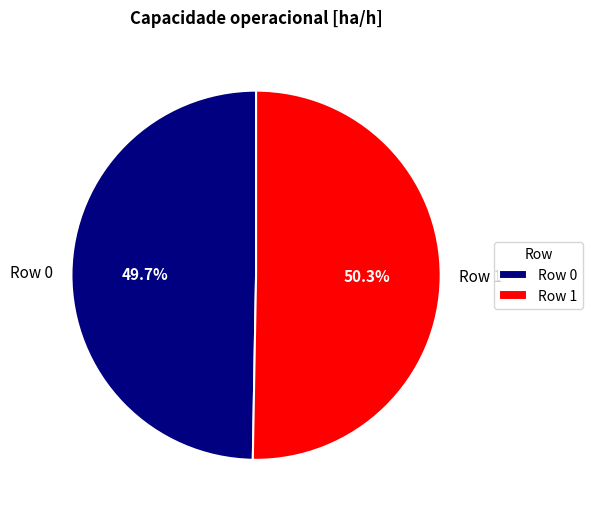

Approximately how many times larger is the value at Row 1 compared to Row 0?

1.0